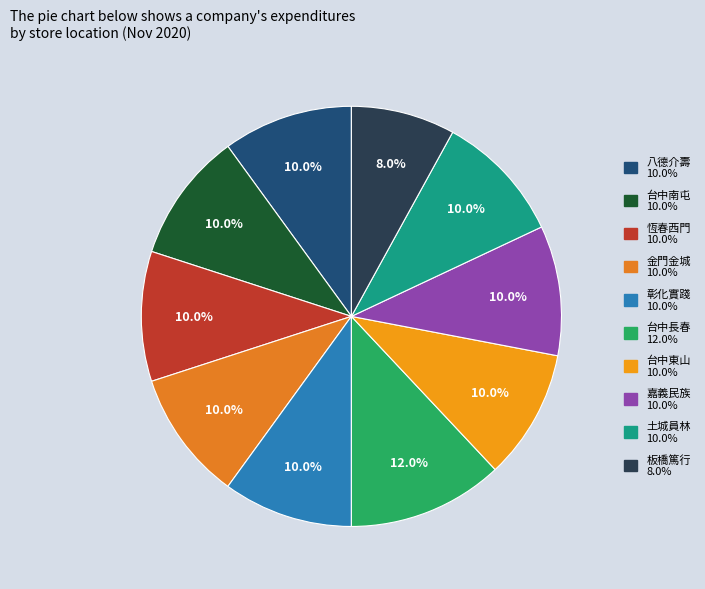

Is there any slice that represents more than half of the pie?

No